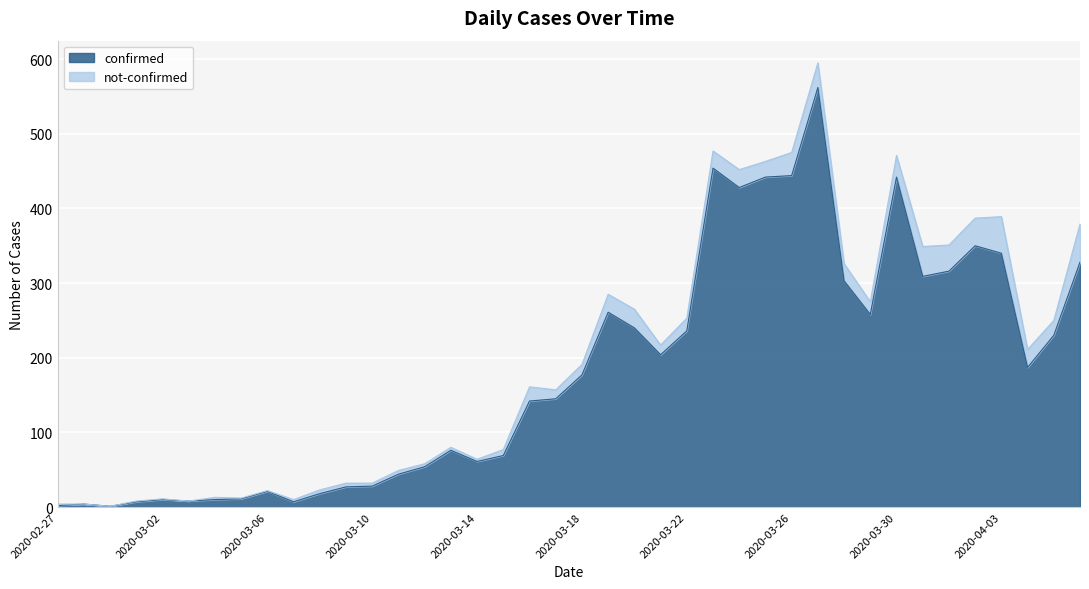

True or false: there are more than 0 points higher than both neighbors.

True